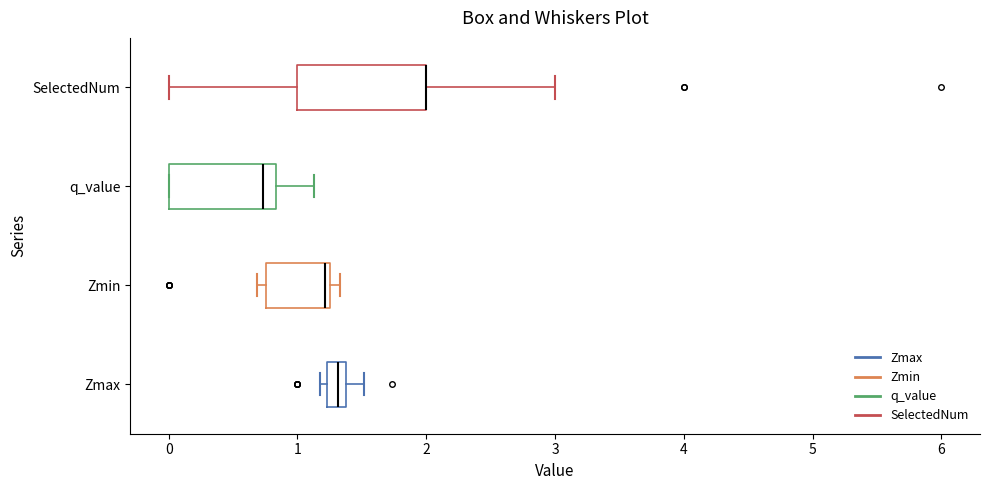

Where does the right whisker of the box for q_value end on the x-axis? The values are not printed on the chart, so give them approximately, as read against the axis.

1.1